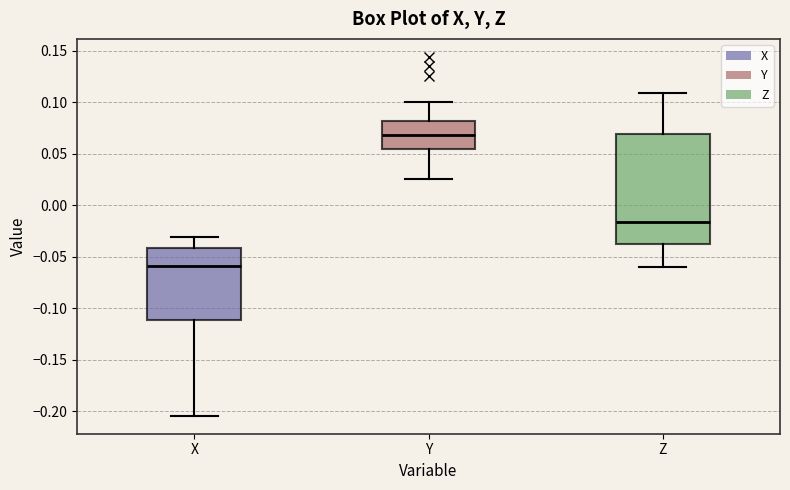

Reading left to right, transcribe this box plot: for each box, give where its median line is, the range the box spans, and where its two whiskers end, as read against the y-axis. The values are not printed on the chart, so give them approximately, as read against the axis.

X: median -0.060, box -0.110 to -0.040, whiskers -0.205 to -0.030
Y: median 0.070, box 0.055 to 0.080, whiskers 0.025 to 0.100
Z: median -0.015, box -0.035 to 0.070, whiskers -0.060 to 0.110